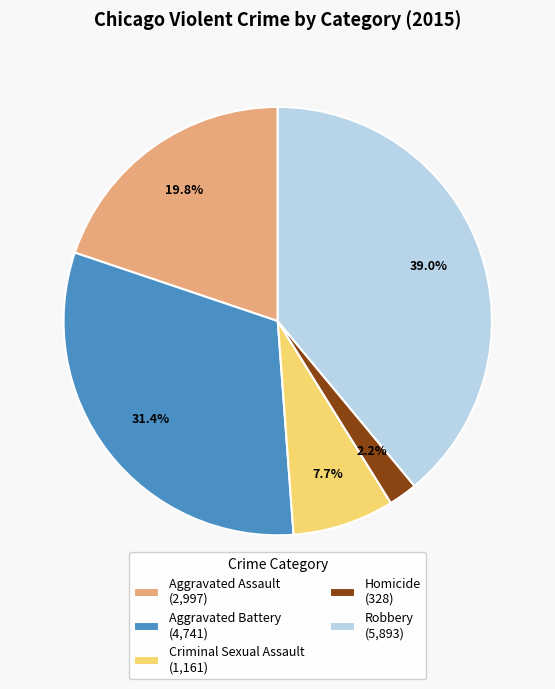

Approximately how many times larger is the value at Criminal Sexual Assault compared to Homicide?

3.5